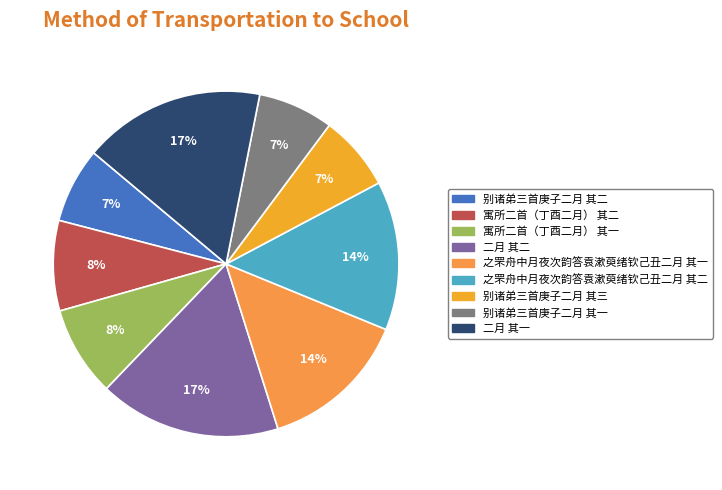

To the nearest percent, what is the difference between the largest and smallest slice percentages?

10%